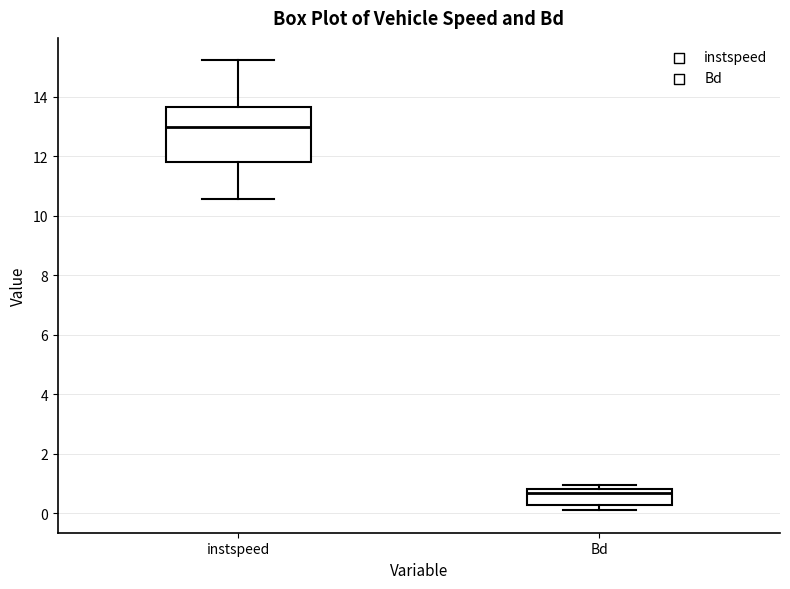

Reading left to right, transcribe this box plot: for each box, give where its median line is, the range the box spans, and where its two whiskers end, as read against the y-axis. The values are not printed on the chart, so give them approximately, as read against the axis.

instspeed: median 13.0, box 11.8 to 13.6, whiskers 10.6 to 15.2
Bd: median 0.6, box 0.2 to 0.8, whiskers 0.2 (just below the box's lower edge) to 1.0